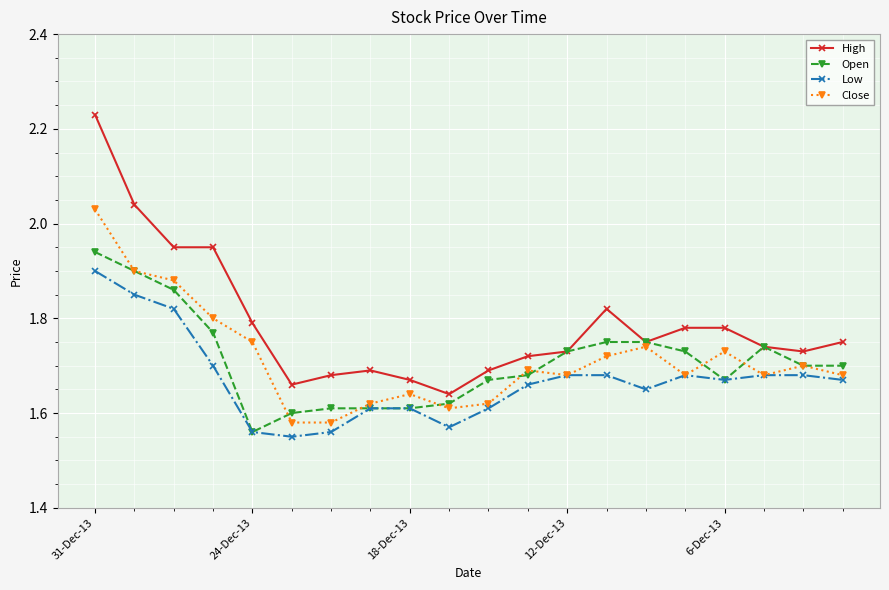

True or false: Close has more than 0 points higher than both neighbors.

True